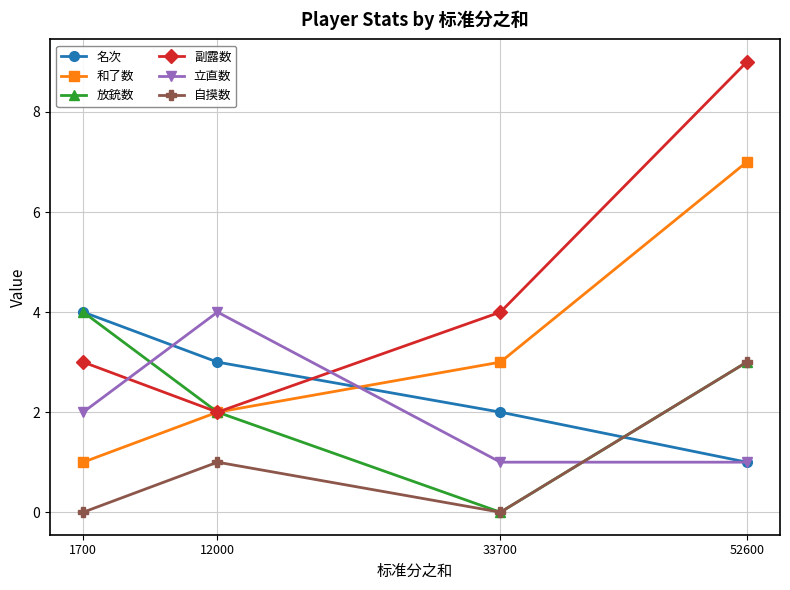

Between which two adjacent categories do 名次 and 副露数 first intersect?

12000 and 33700